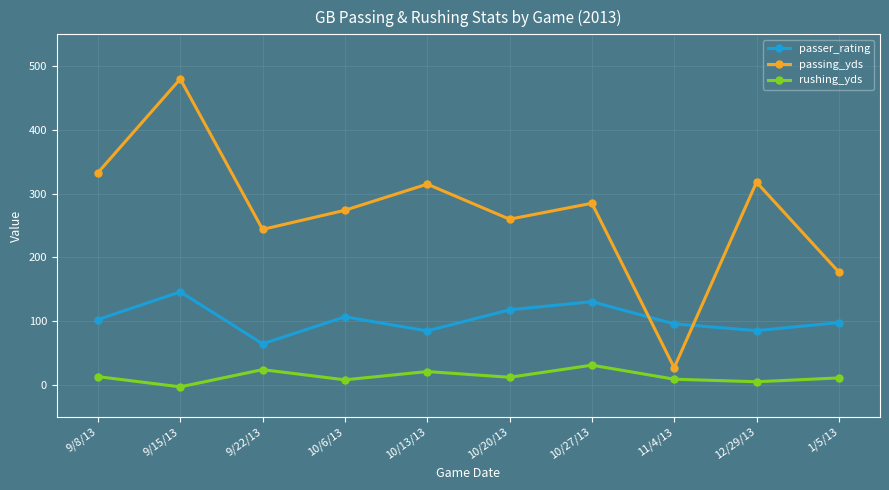

What is the approximate value of rushing_yds at 1/5/13?

11.0